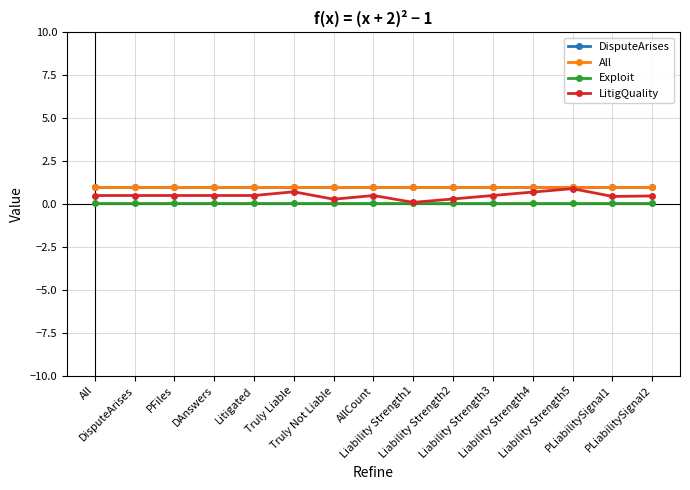

Does the chart have visible grid lines?

Yes